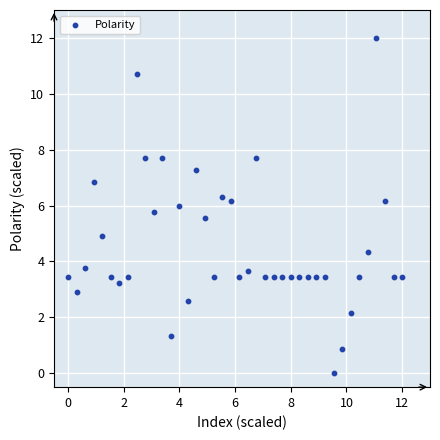

What is the range of X values (max minus min)?

12.0